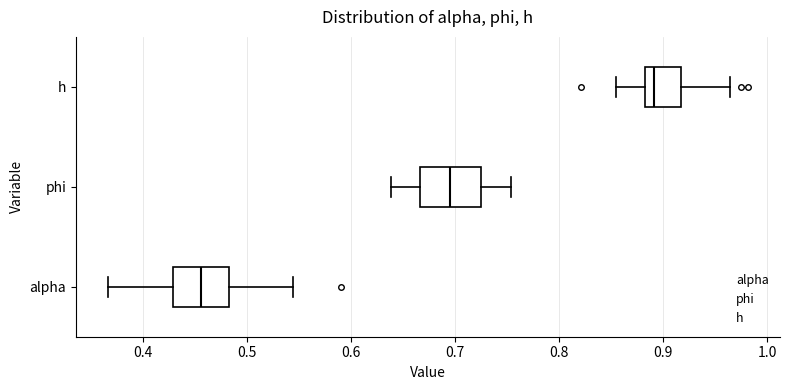

Reading bottom to top, read every box against the x-axis: the position of its median line, the range the box covers, and the ends of its whiskers. The values are not printed on the chart, so give them approximately, as read against the axis.

alpha: median 0.46, box 0.43 to 0.48, whiskers 0.37 to 0.54
phi: median 0.69, box 0.67 to 0.72, whiskers 0.64 to 0.75
h: median 0.89, box 0.88 to 0.92, whiskers 0.85 to 0.96